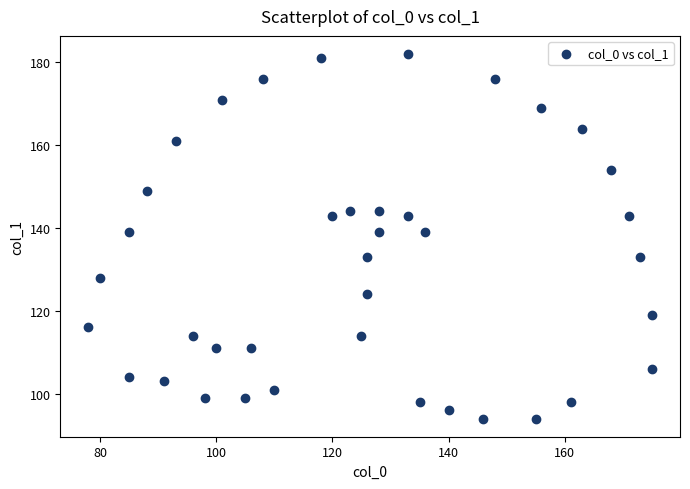

What is the range of X values (max minus min)?

97